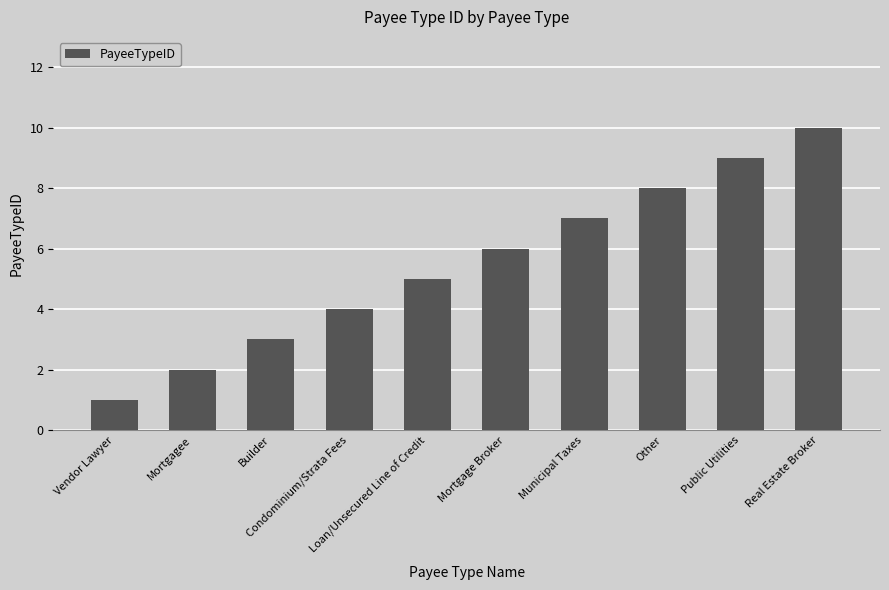

What is the minimum value shown in the chart?

1